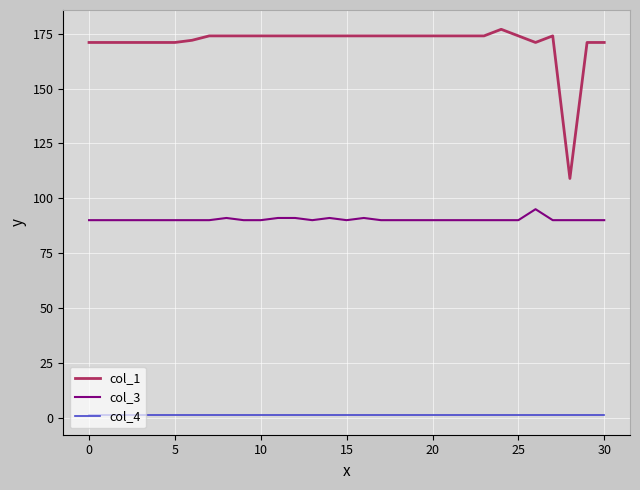

True or false: col_1 and col_3 cross at least once.

False